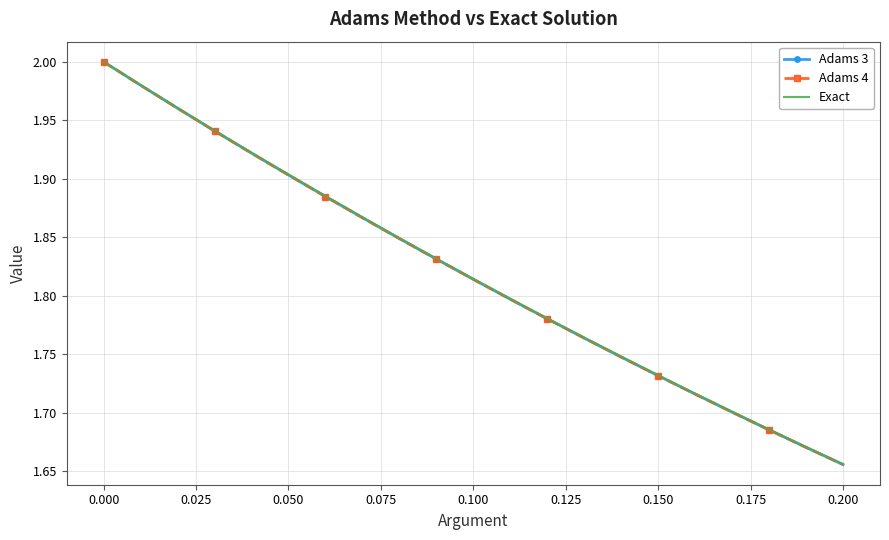

What are all the series names shown in the legend?

Adams 3, Adams 4, Exact